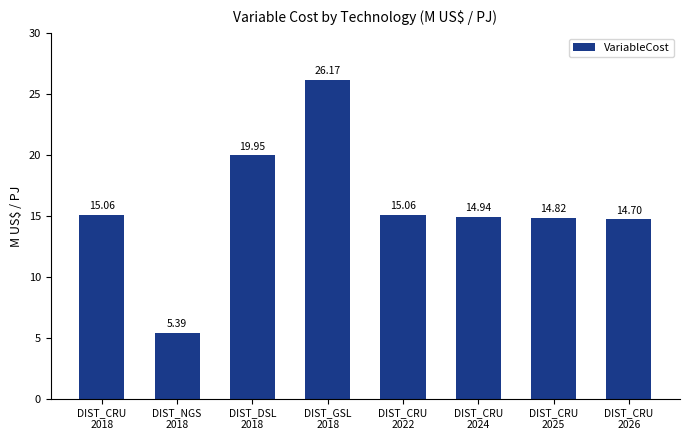

How many data points are above 15?

4